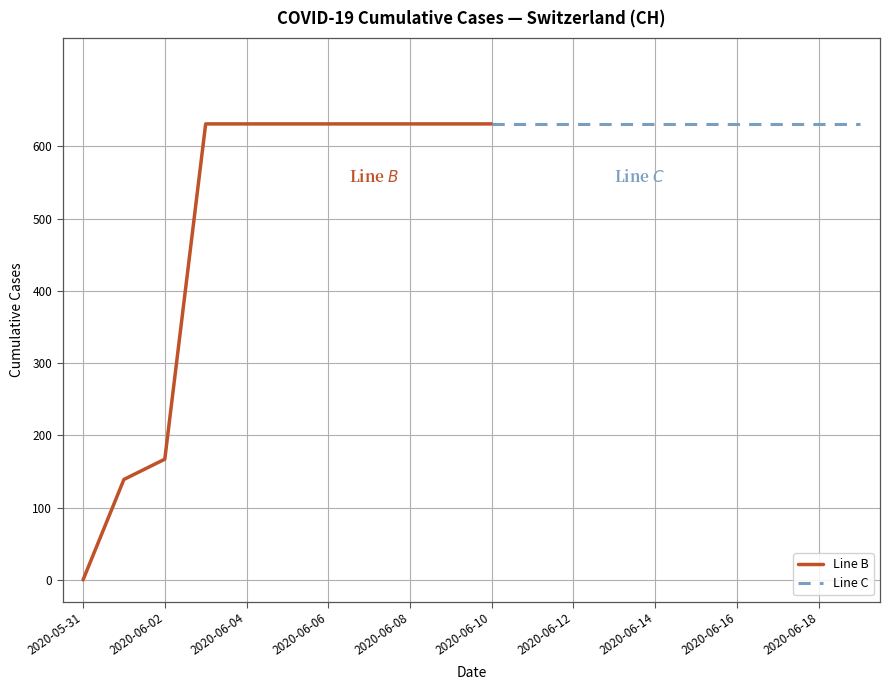

Which has a higher value, 2020-06-05 or 2020-06-17?

2020-06-05